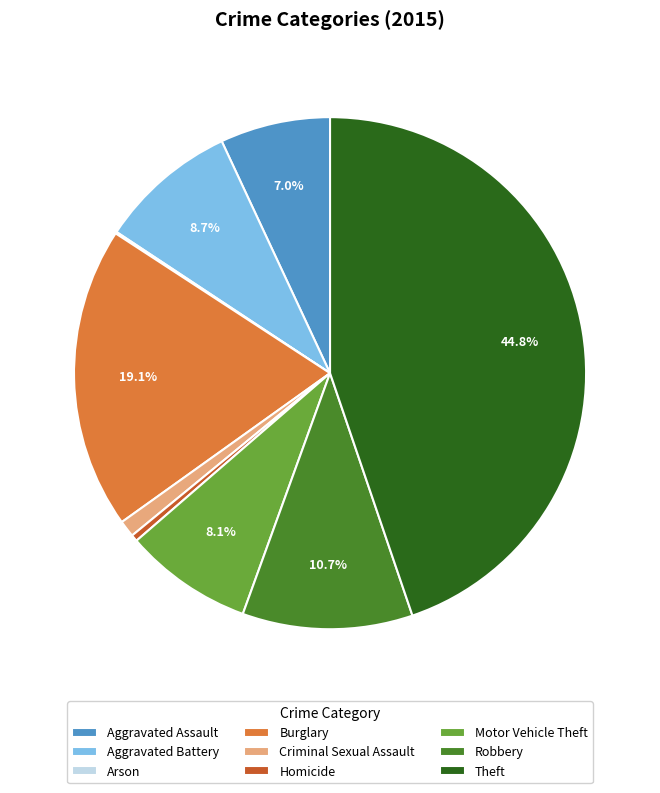

What percentage do Burglary and Robbery together represent?

29.8%